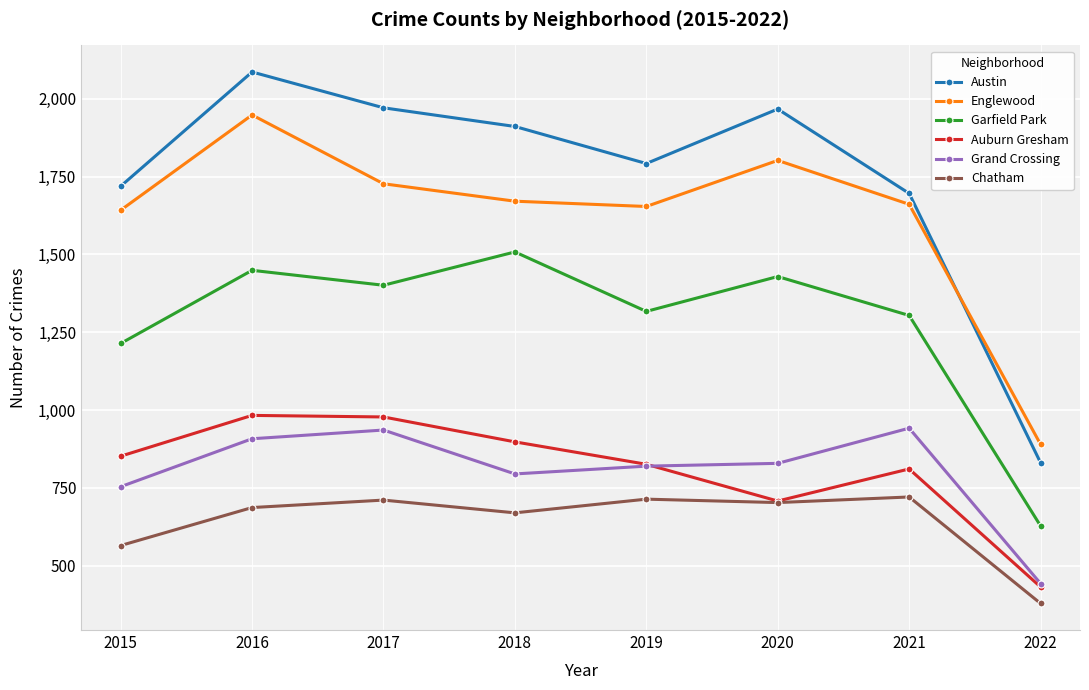

True or false: Grand Crossing and Chatham cross at least once.

False